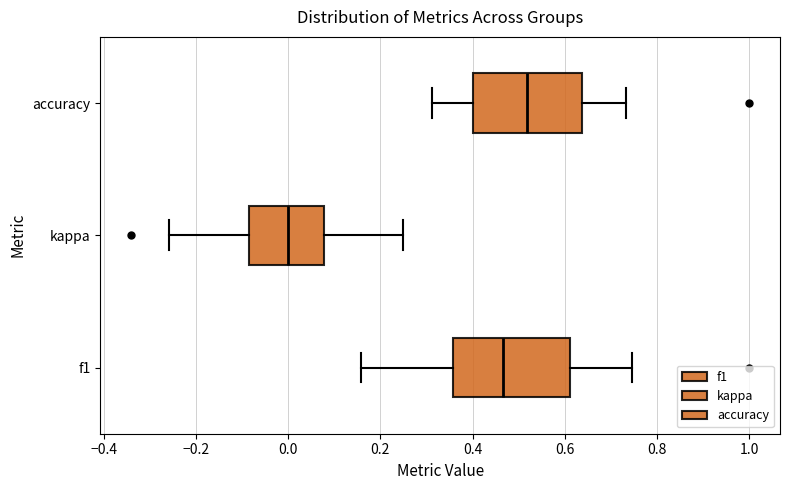

Where does the median line of the box for kappa sit on the x-axis? The values are not printed on the chart, so give them approximately, as read against the axis.

0.00